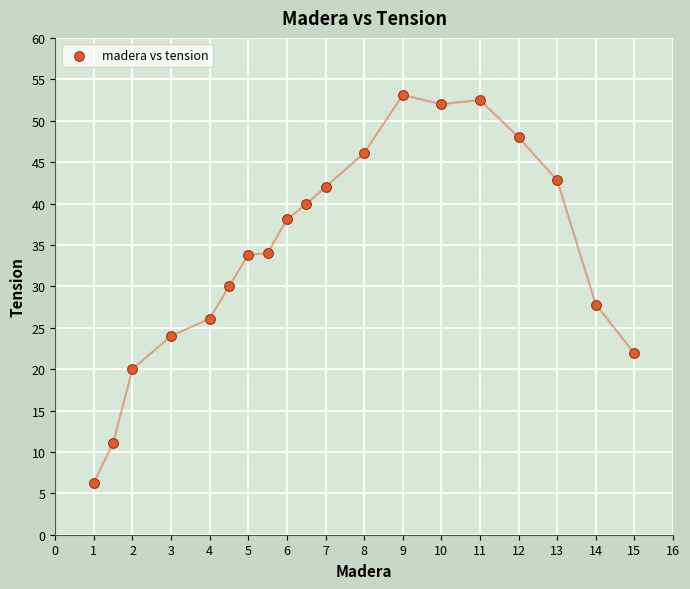

What is the range of Y values (max minus min)?

46.8